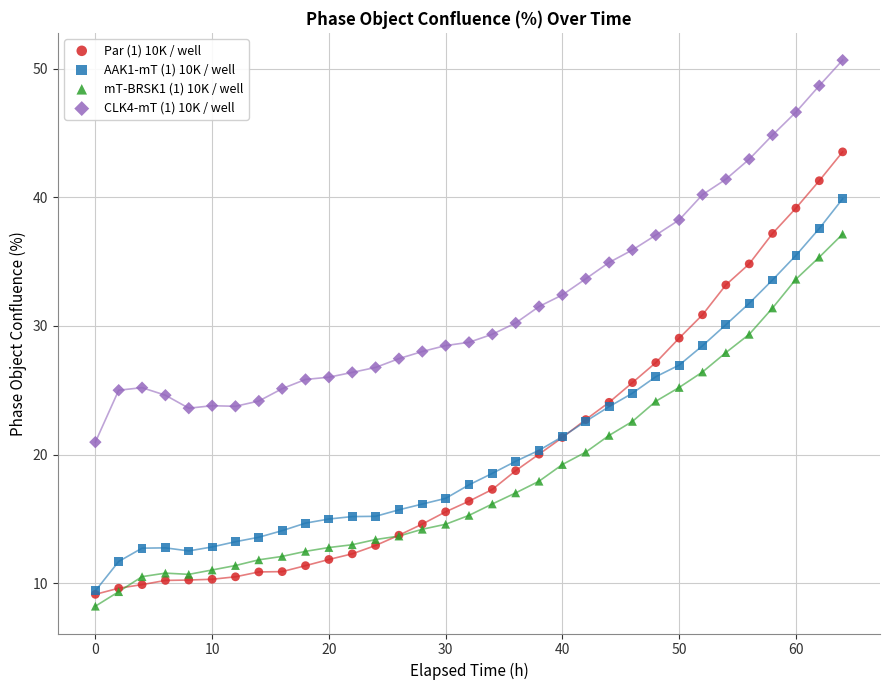

What are all the series names shown in the legend?

Par (1) 10K / well, AAK1-mT (1) 10K / well, mT-BRSK1 (1) 10K / well, CLK4-mT (1) 10K / well